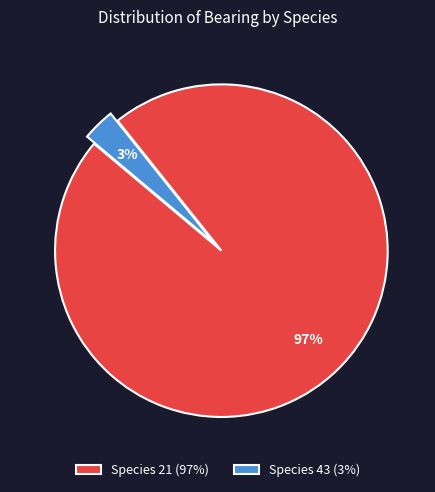

How many segments does this pie chart have?

2